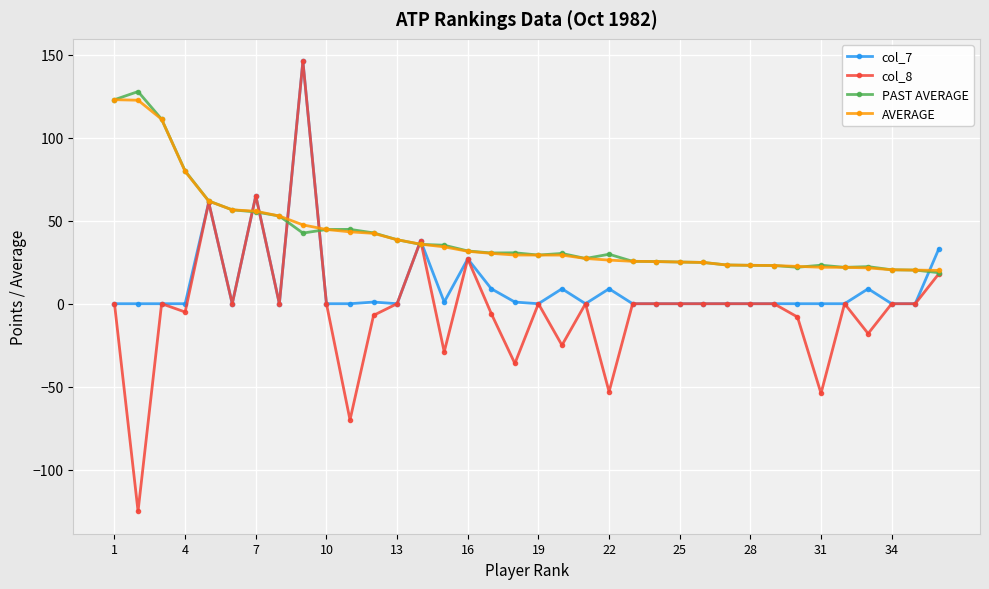

What is the value of the PAST AVERAGE point at the 2nd from the left?

127.8